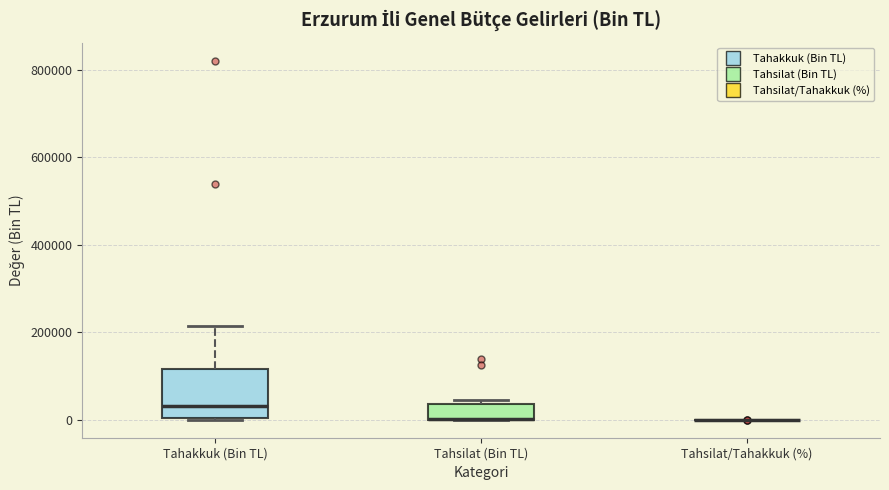

Reading left to right, read every box against the y-axis: the position of its median line, the range the box covers, and the ends of its whiskers. The values are not printed on the chart, so give them approximately, as read against the axis.

Tahakkuk (Bin TL): median 40000, box 0 to 120000, whiskers 0 to 220000
Tahsilat (Bin TL): median 0 (drawn on the box's lower edge), box 0 to 40000, whiskers 0 to 40000 (just above the box's upper edge)
Tahsilat/Tahakkuk (%): box collapsed to a line at 0, whiskers 0 to 0